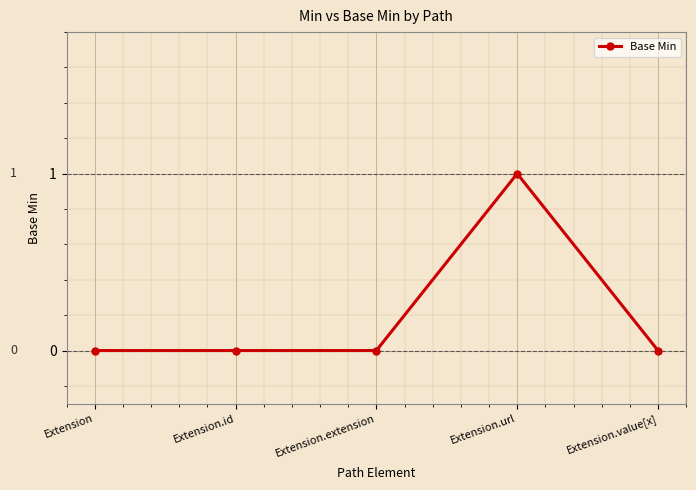

True or false: there are more than 0 points higher than both neighbors.

True